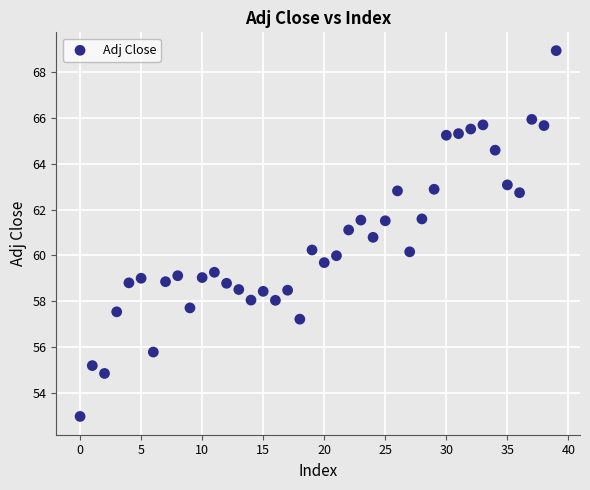

What is the range of Y values (max minus min)?

15.9